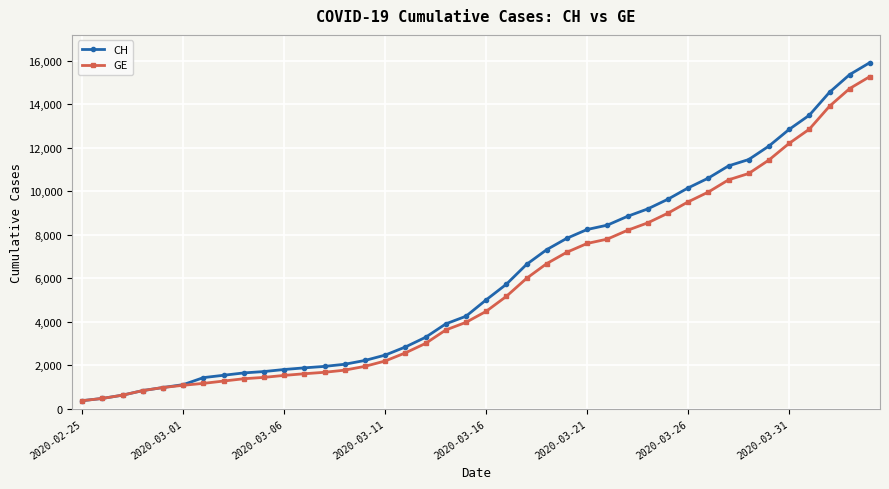

What is the minimum value for GE?

375